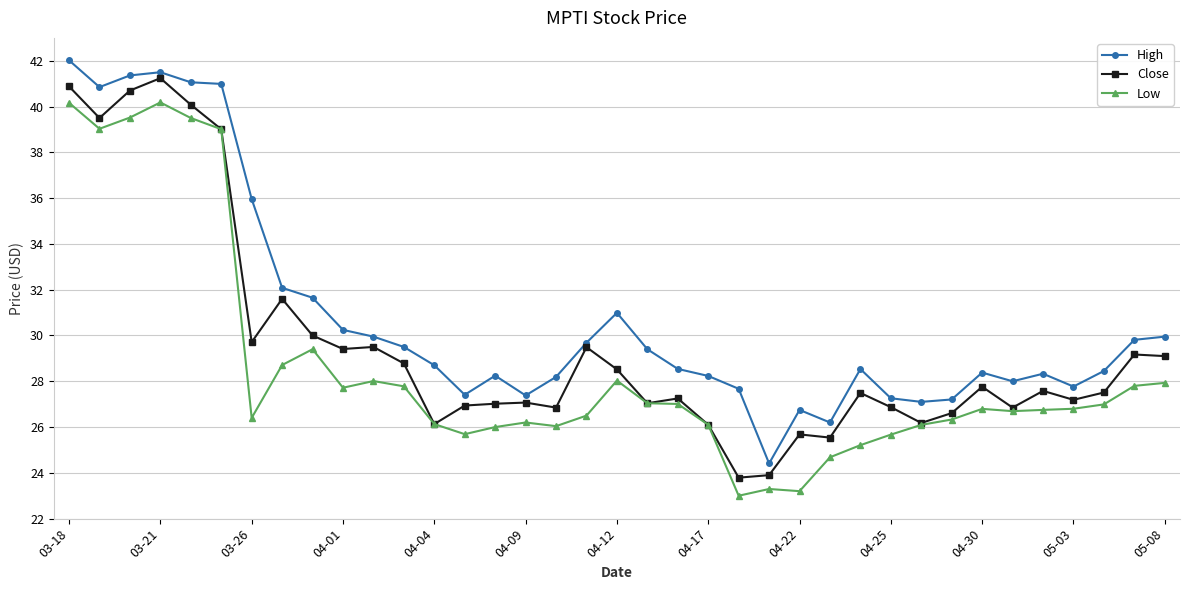

True or false: High and Close cross at least once.

False